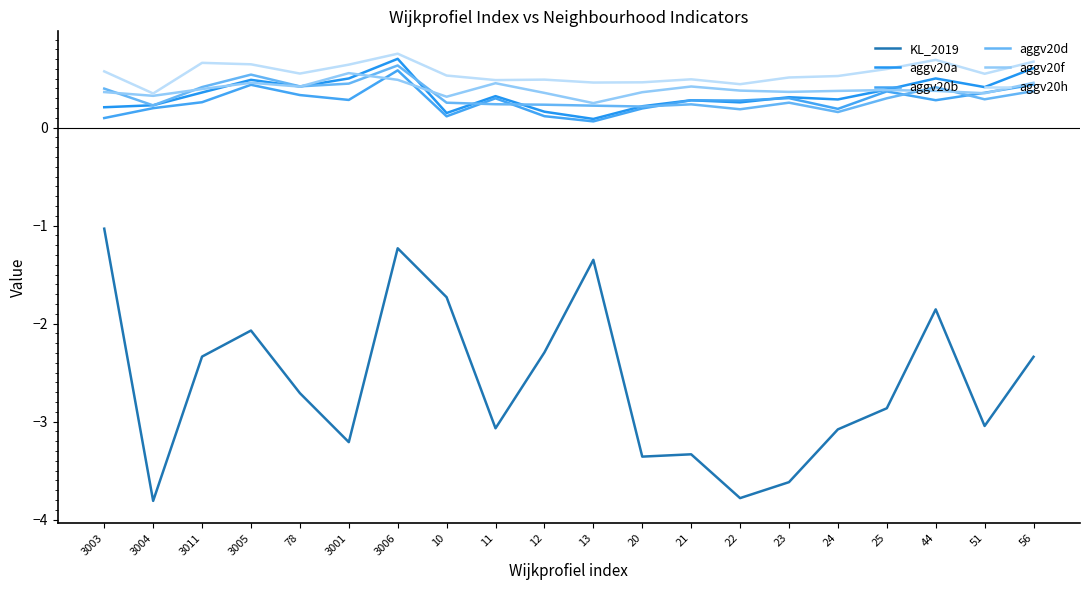

Reading left to right, extract all data points from this chart.

KL_2019: -1.0	-3.8	-2.3	-2.1	-2.7	-3.2	-1.2	-1.7	-3.1	-2.3	-1.3	-3.4	-3.3	-3.8	-3.6	-3.1	-2.9	-1.9	-3.0	-2.3
aggv20a: 0.2	0.2	0.4	0.5	0.4	0.5	0.7	0.1	0.3	0.2	0.1	0.2	0.3	0.3	0.3	0.3	0.4	0.5	0.4	0.6
aggv20b: 0.1	0.2	0.3	0.4	0.3	0.3	0.6	0.1	0.3	0.1	0.1	0.2	0.3	0.3	0.3	0.2	0.4	0.3	0.4	0.4
aggv20d: 0.4	0.2	0.4	0.5	0.4	0.4	0.6	0.3	0.2	0.2	0.2	0.2	0.2	0.2	0.3	0.2	0.3	0.4	0.3	0.4
aggv20f: 0.4	0.3	0.4	0.5	0.4	0.6	0.5	0.3	0.5	0.4	0.3	0.4	0.4	0.4	0.4	0.4	0.4	0.4	0.4	0.5
aggv20h: 0.6	0.3	0.7	0.6	0.6	0.6	0.8	0.5	0.5	0.5	0.5	0.5	0.5	0.4	0.5	0.5	0.6	0.7	0.6	0.7